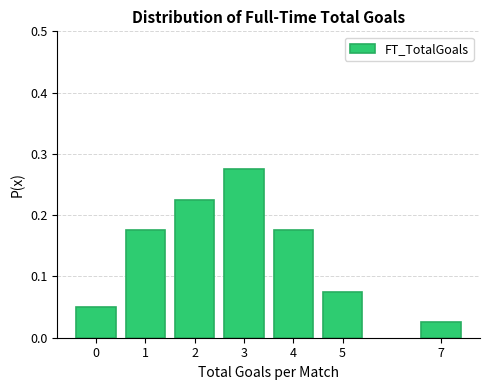

Between 1 and 3, which is larger?

3